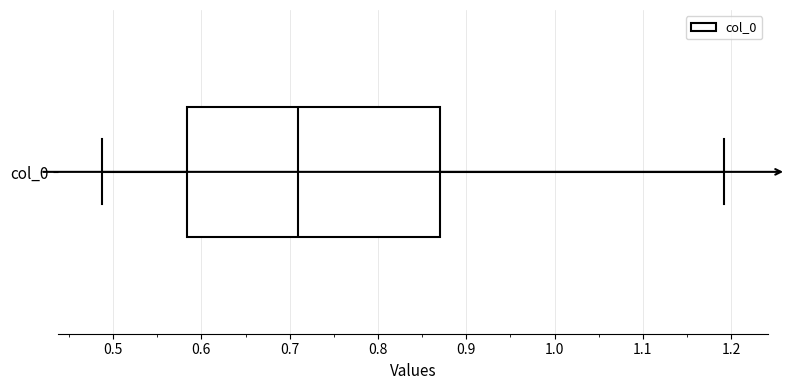

Where is the right edge of the box for col_0 on the x-axis? The values are not printed on the chart, so give them approximately, as read against the axis.

0.87